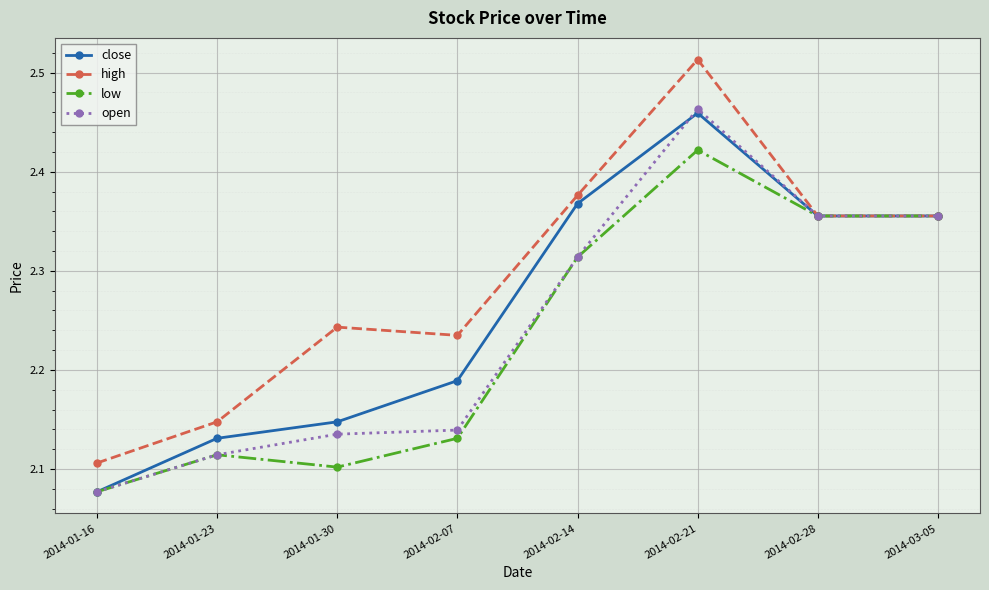

Count the low values in the range 2 to 3.

8